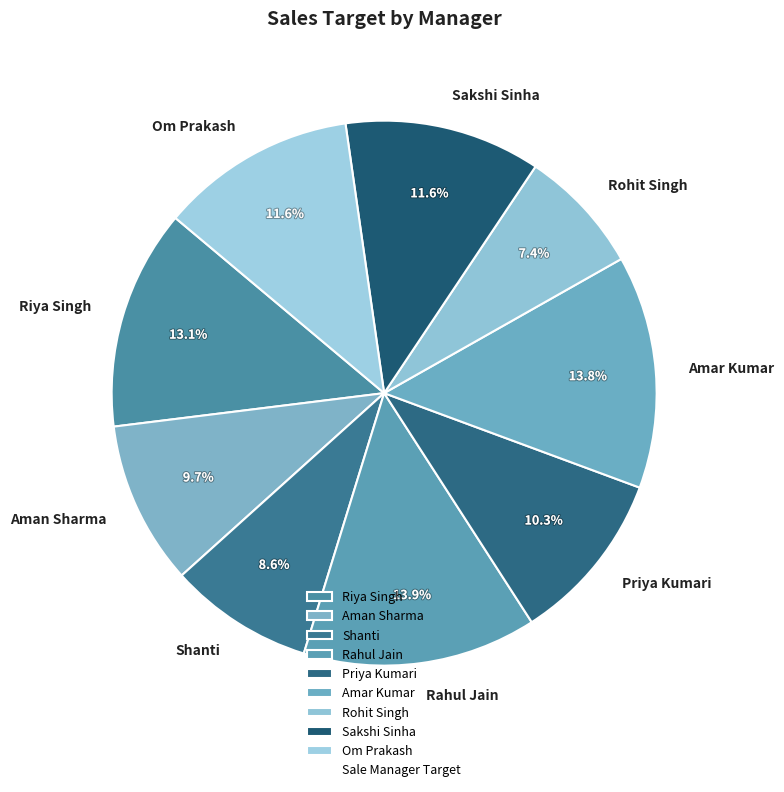

Approximately how many times larger is the value at Aman Sharma compared to Riya Singh?

0.7